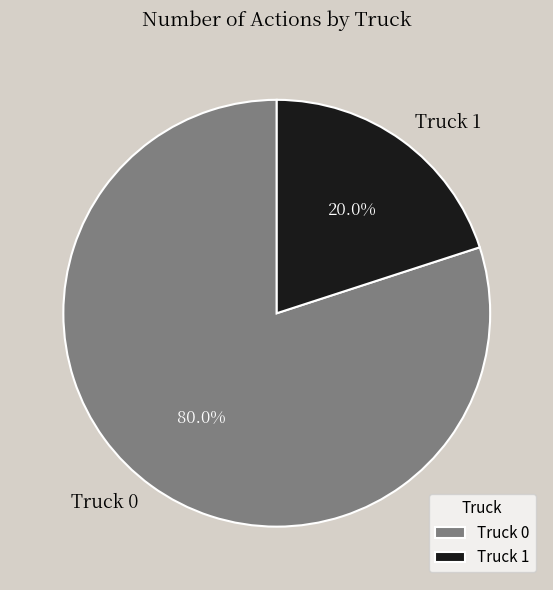

True or false: Truck 1 accounts for 6% of the total.

False